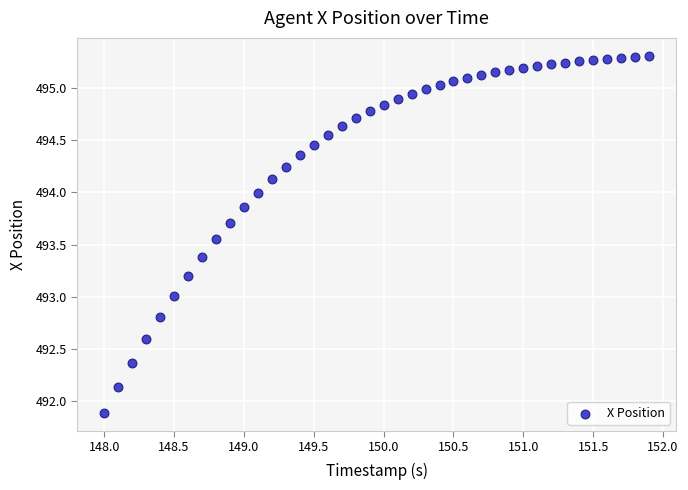

What is the range of X values (max minus min)?

3.9